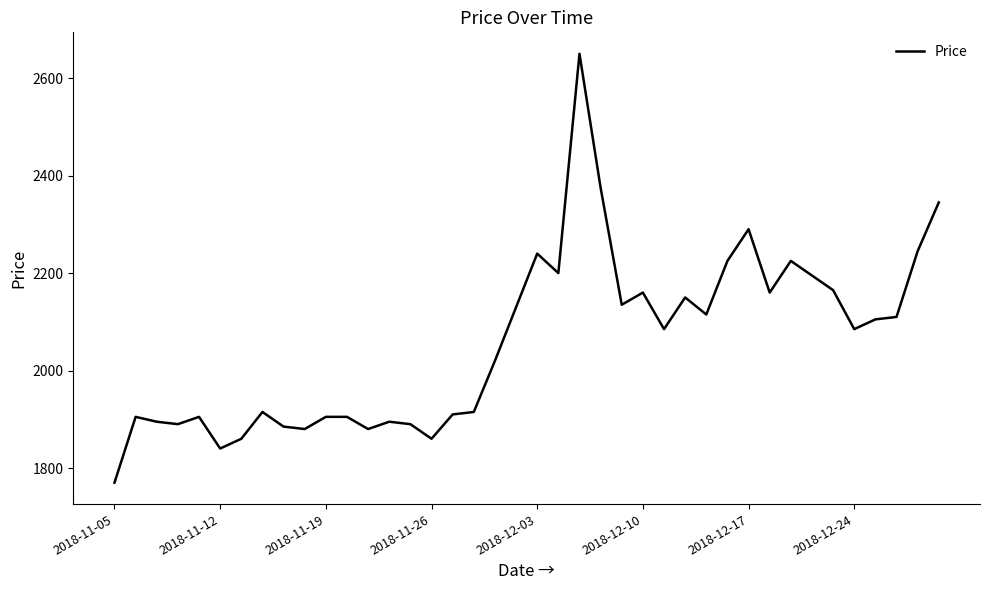

What is the greatest value displayed?

2650